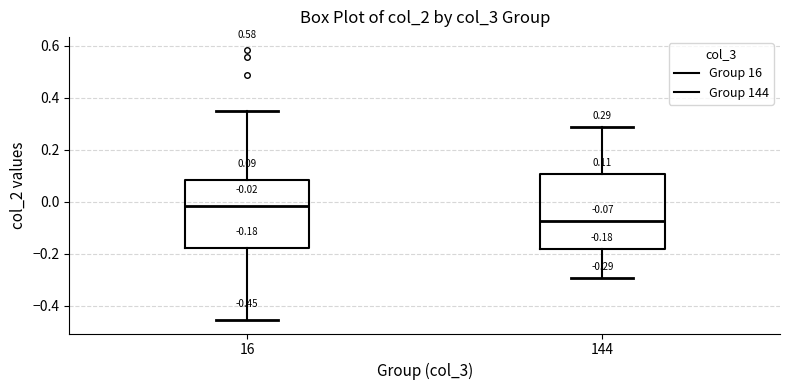

Which box has the lowest median line?

144